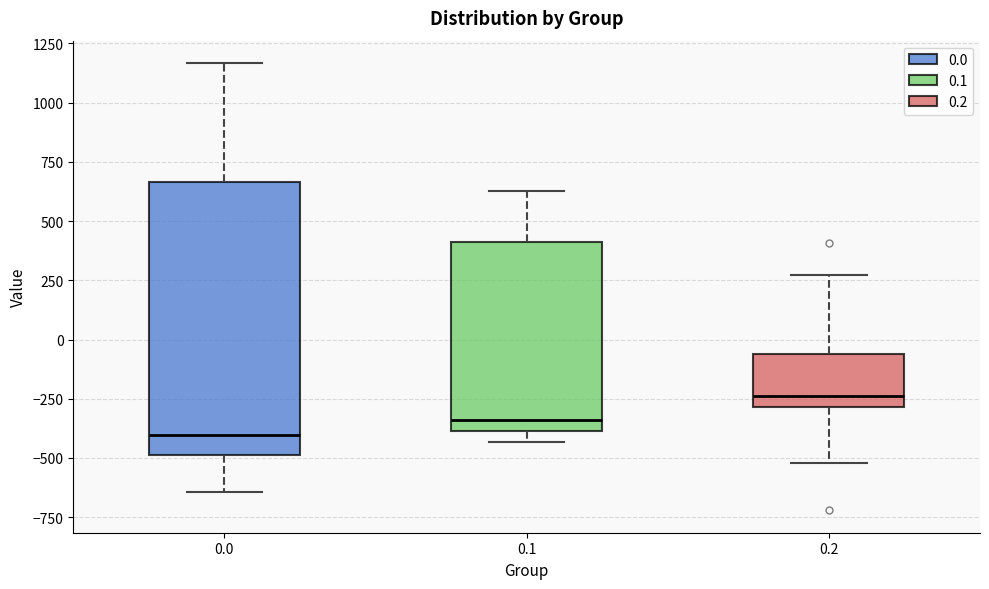

Where is the upper edge of the box at x = 0.1 on the y-axis? The values are not printed on the chart, so give them approximately, as read against the axis.

400